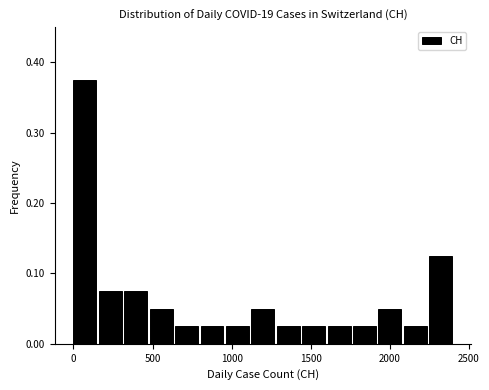

Read against the x-axis, roughly where is the centre of the tallest bar?

50